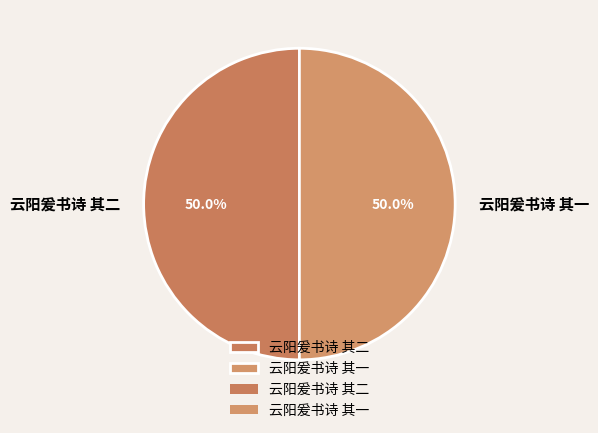

What is the ratio of the value at 云阳爰书诗 其一 to the value at 云阳爰书诗 其二?

1.0